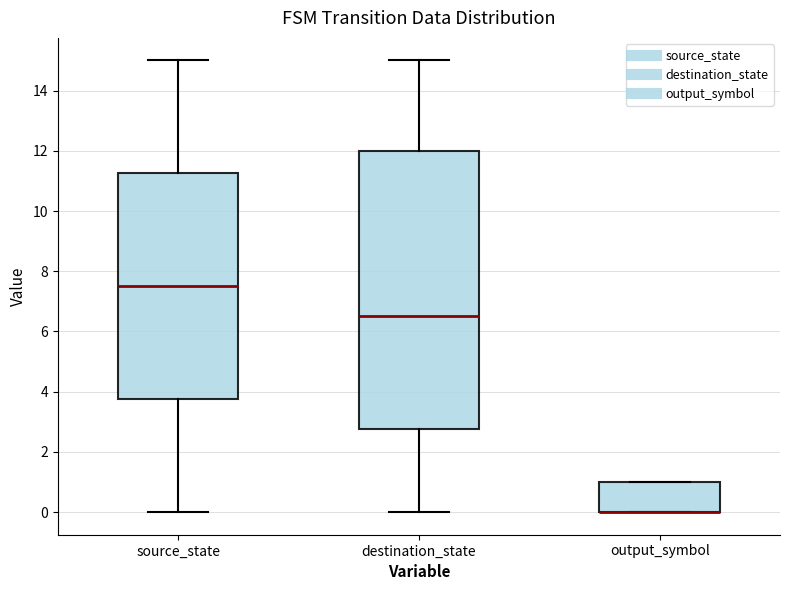

Reading left to right, read every box against the y-axis: the position of its median line, the range the box covers, and the ends of its whiskers. The values are not printed on the chart, so give them approximately, as read against the axis.

source_state: median 7.6, box 3.8 to 11.2, whiskers 0.0 to 15.0
destination_state: median 6.6, box 2.8 to 12.0, whiskers 0.0 to 15.0
output_symbol: median 0.0 (drawn on the box's lower edge), box 0.0 to 1.0, whiskers 0.0 to 1.0